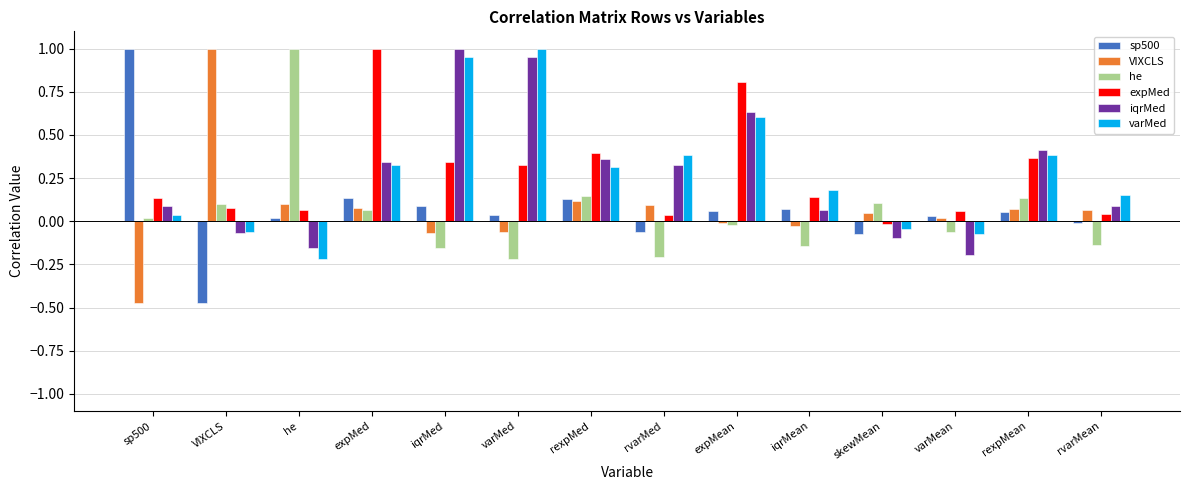

What position from the left is expMed?

4